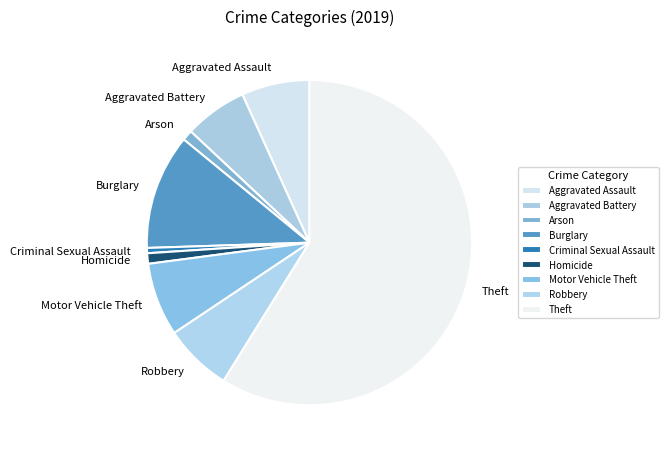

True or false: Homicide accounts for 1% of the total.

True